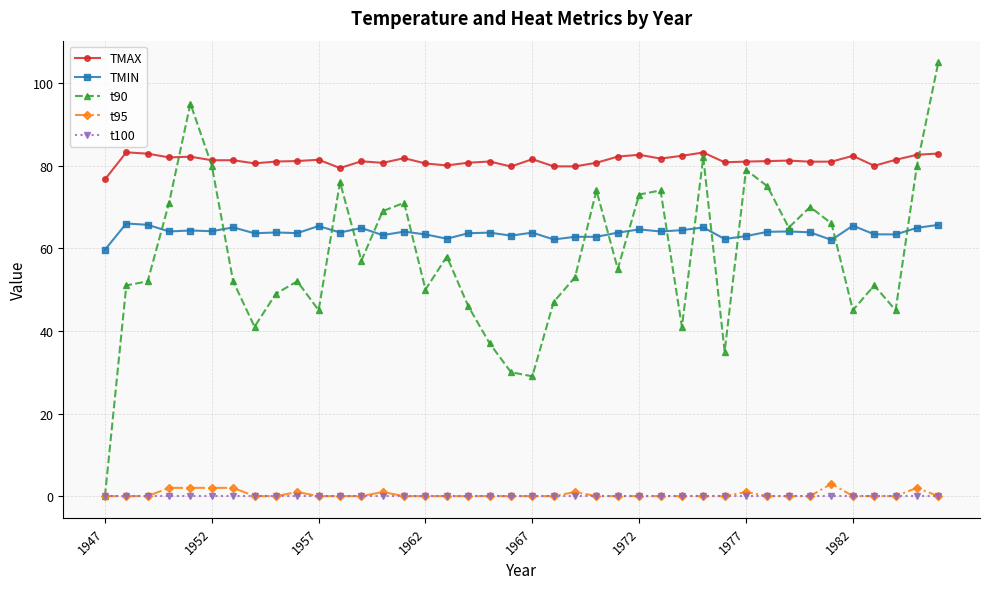

True or false: TMIN has more than 1 points higher than both neighbors.

True